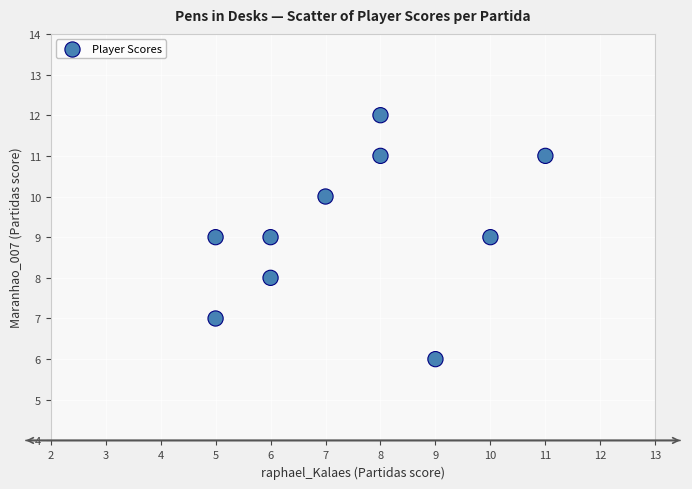

What is the range of X values (max minus min)?

6